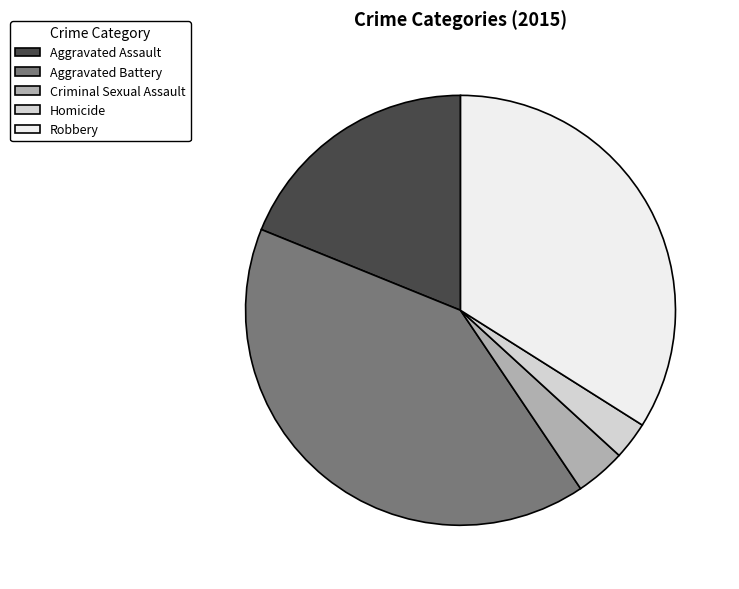

Which slice is the largest?

Aggravated Battery